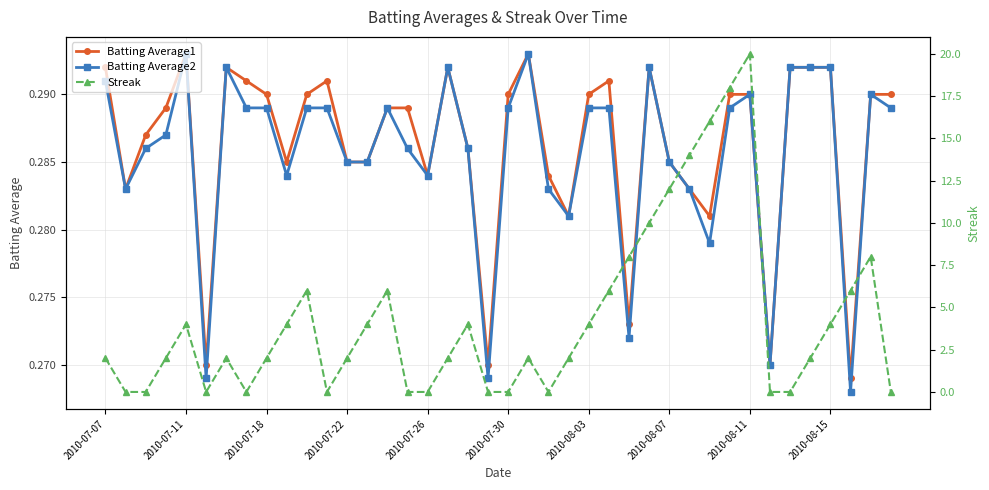

True or false: Batting Average2 and Batting Average1 cross at least once.

False